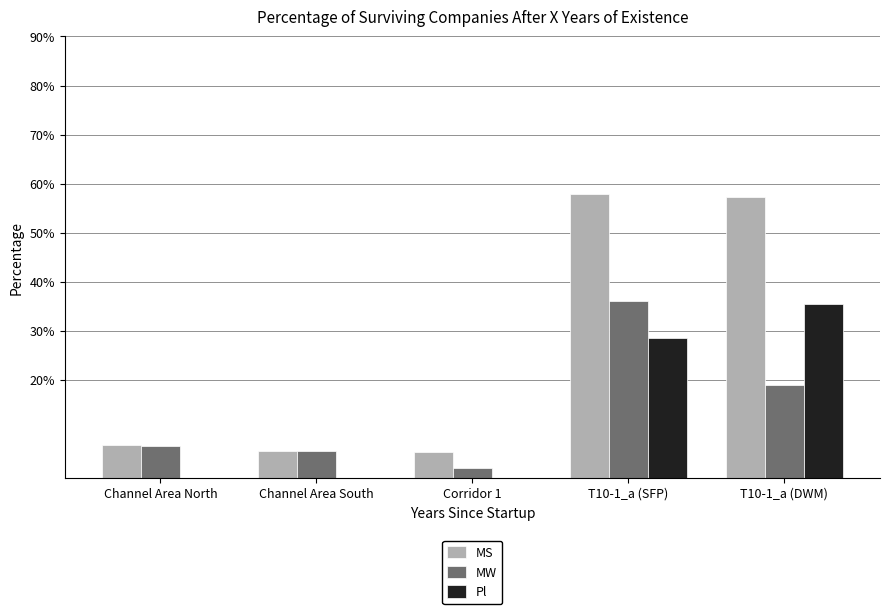

Are the bars grouped side by side (vs. stacked)?

Yes